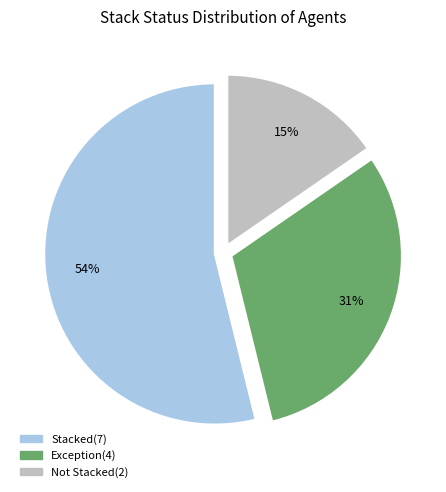

Is the sum of Stacked and Exception greater than half?

Yes